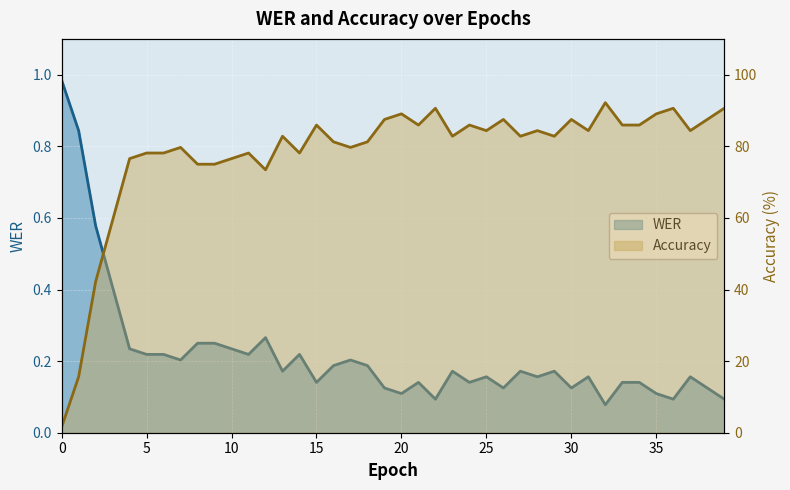

Rank the series by their average value, from lowest to highest.

WER, Accuracy